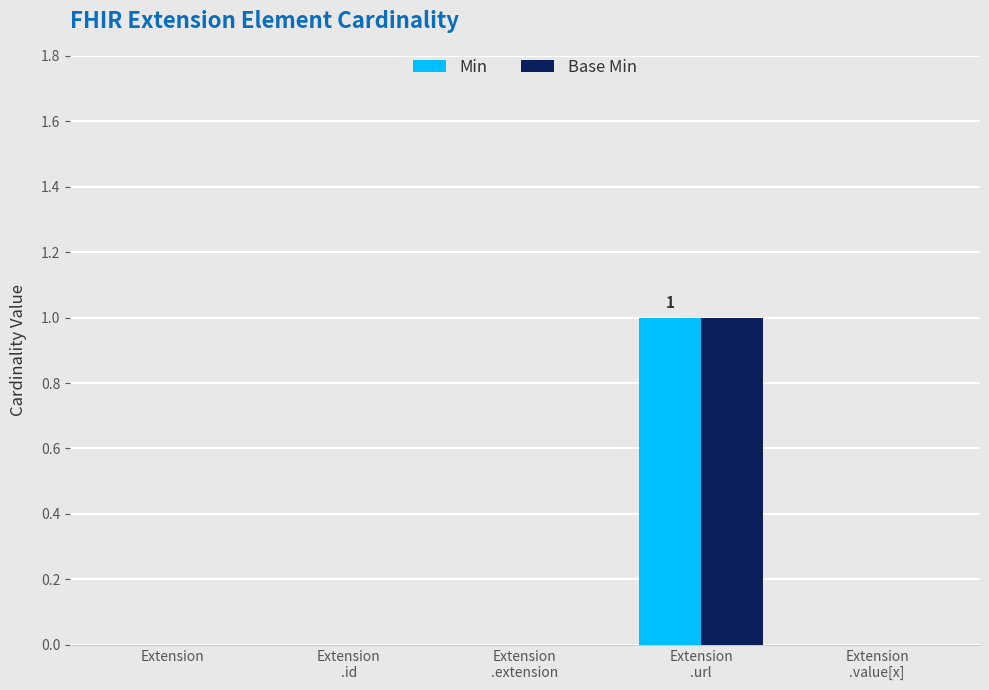

How many distinct data groups are displayed?

2